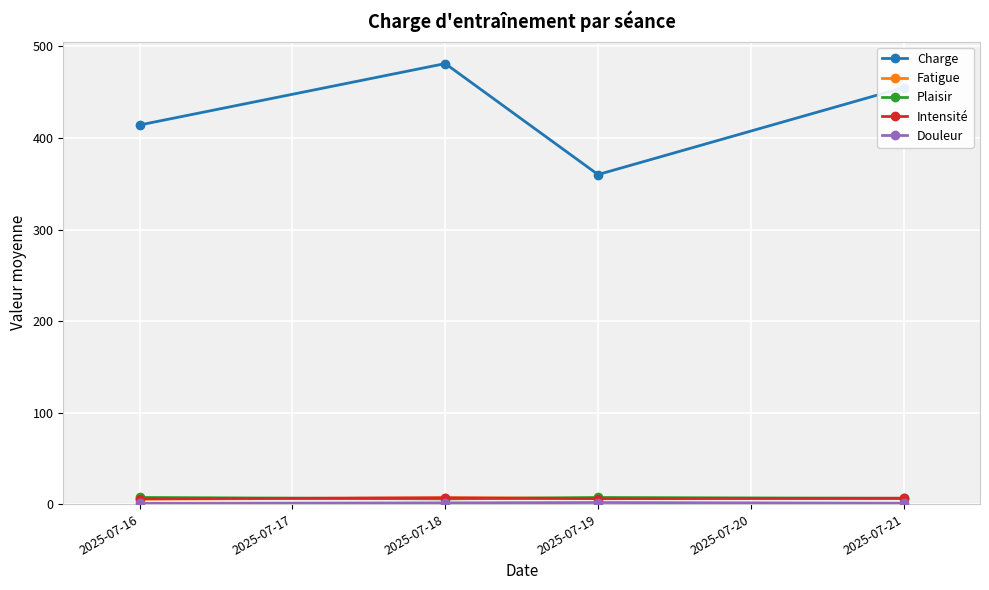

Which series has the largest range (max minus min)?

Charge